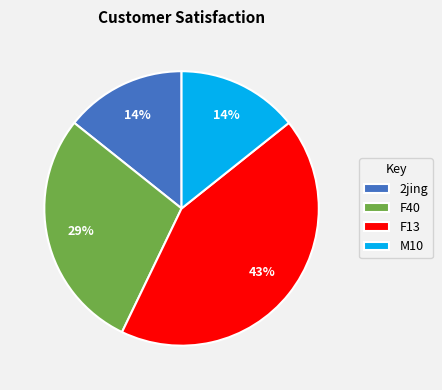

To the nearest percent, what portion does F13 represent?

43%